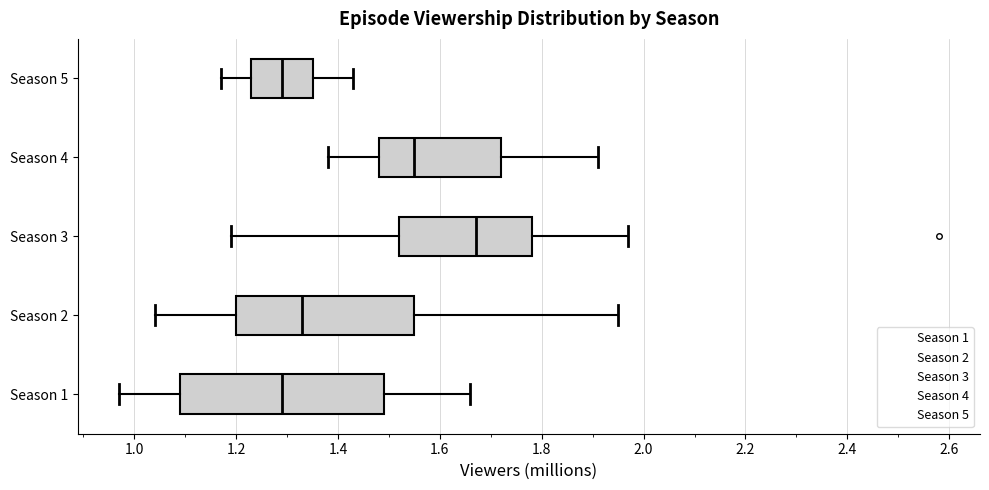

Which box has the furthest to the right median line?

Season 3